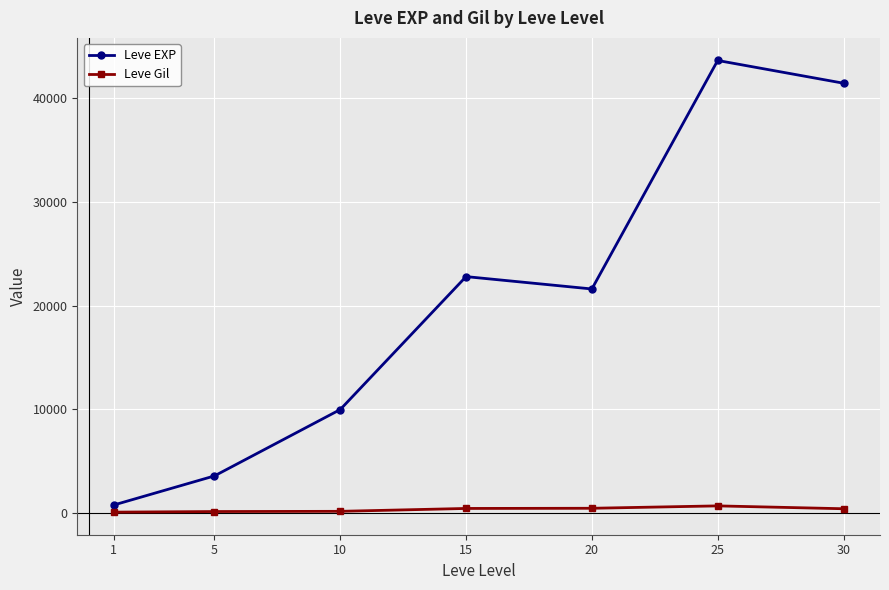

List the series in order of their overall mean, highest first.

Leve EXP, Leve Gil